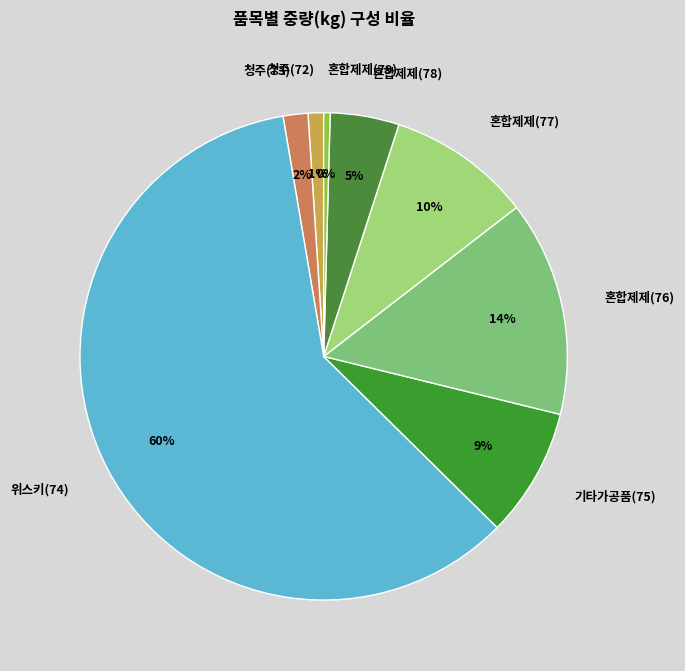

Rank the categories by value from highest to lowest.

위스키(74), 혼합제제(76), 혼합제제(77), 기타가공품(75), 혼합제제(78), 청주(73), 청주(72), 혼합제제(79)